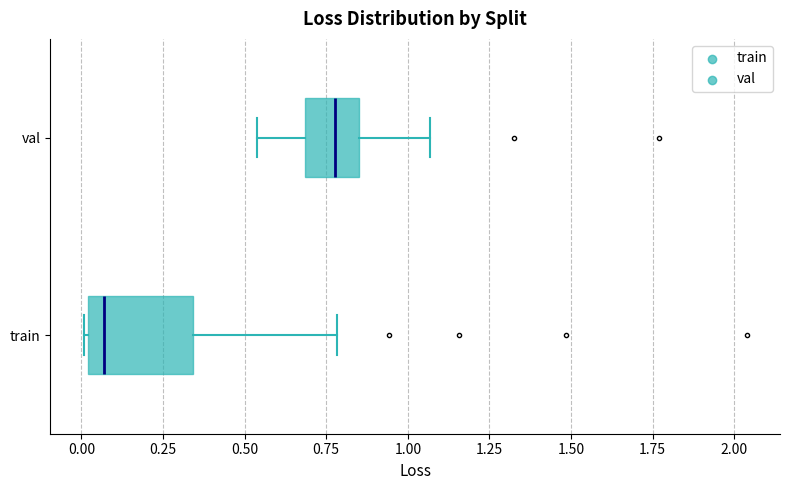

Where is the left edge of the box for val on the x-axis? The values are not printed on the chart, so give them approximately, as read against the axis.

0.70